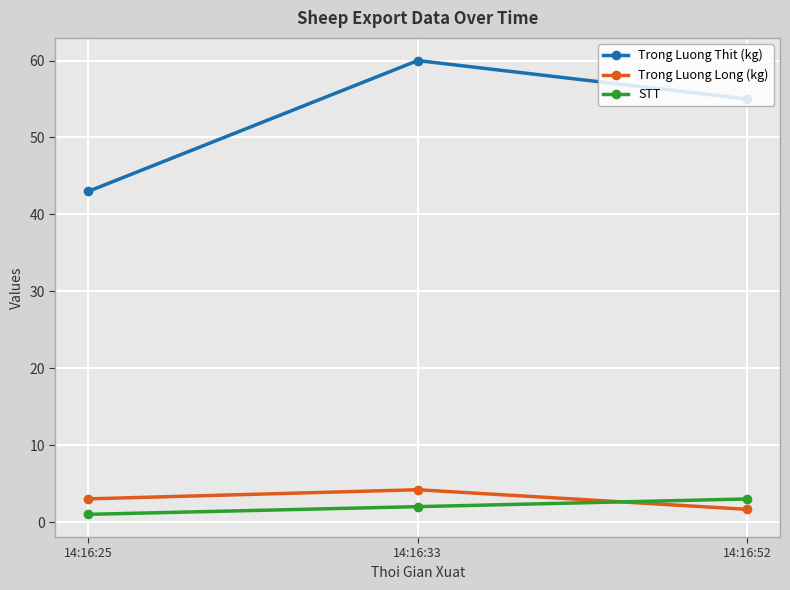

What is the difference between the maximum and minimum values in the STT series?

2.0